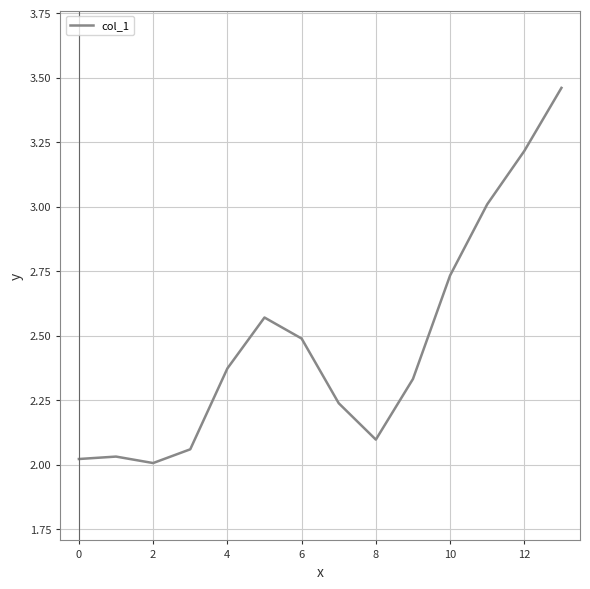

What is the difference between the maximum and minimum values?

1.5